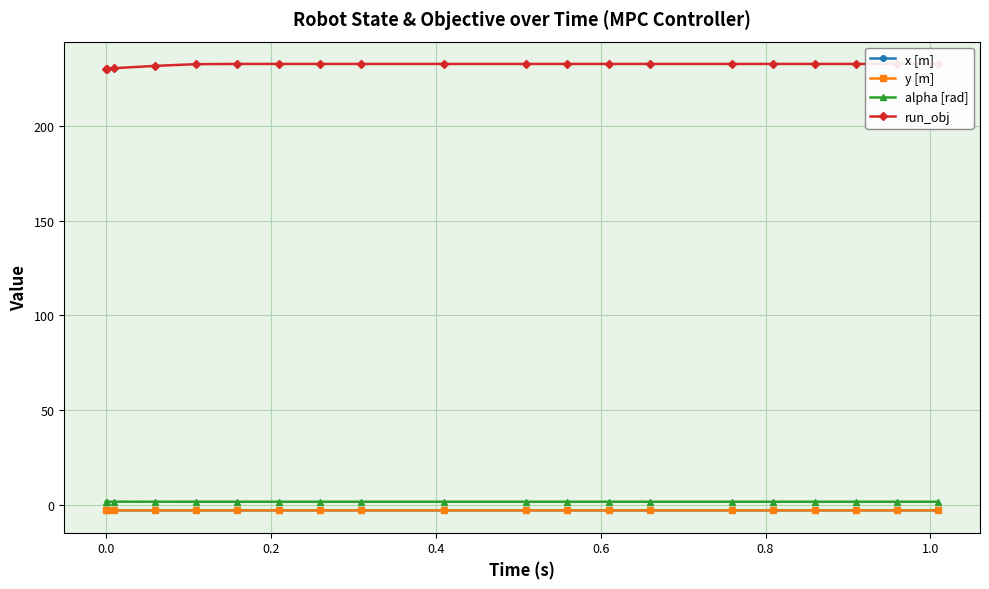

What is the value of the run_obj point at the 20th from the left?

232.8